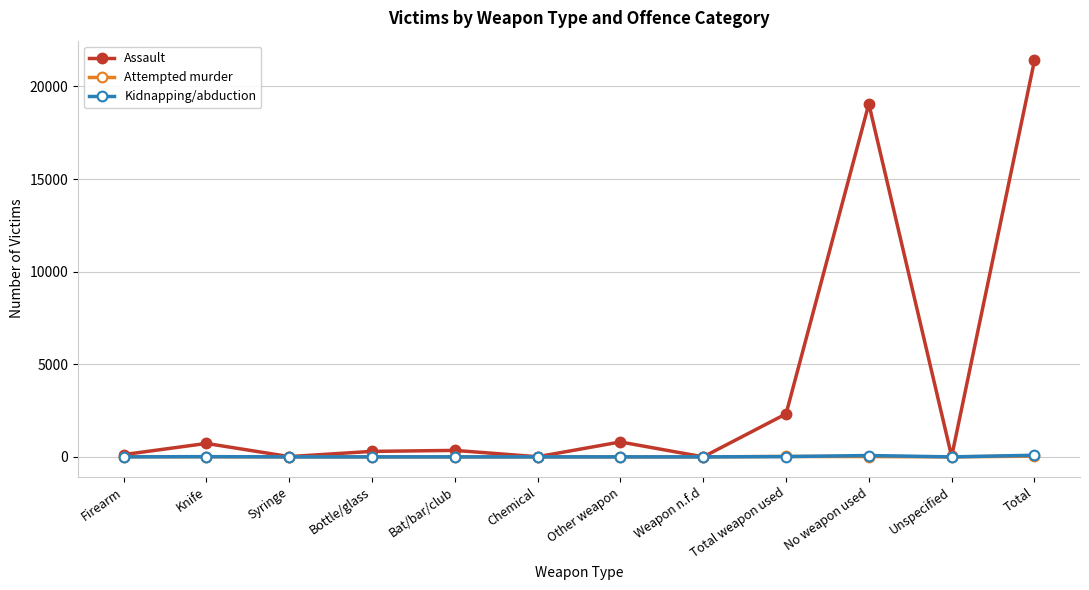

In Assault, how many points are lower than both neighbors (excluding endpoints)?

4